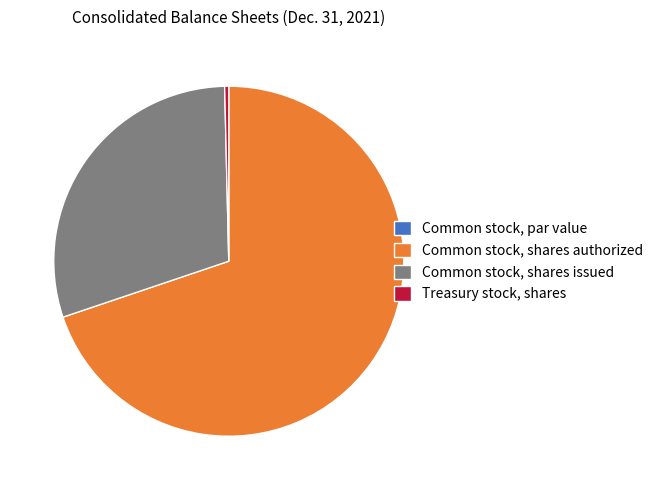

The Treasury stock, shares slice represents 0% of the pie. True or false?

True